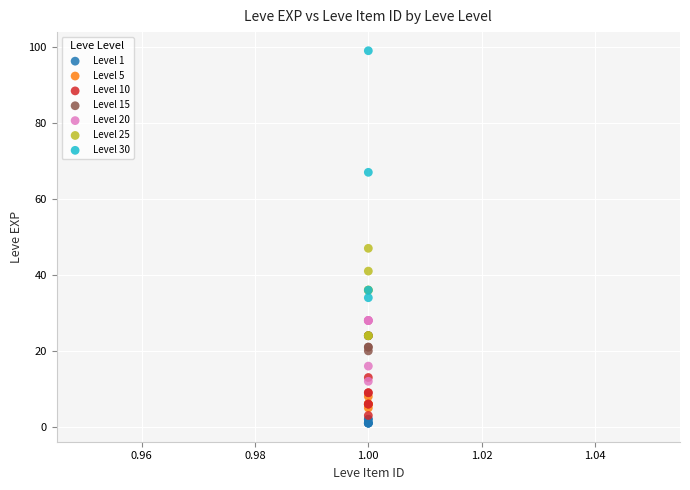

Which series has the widest spread of Y values?

Level 30